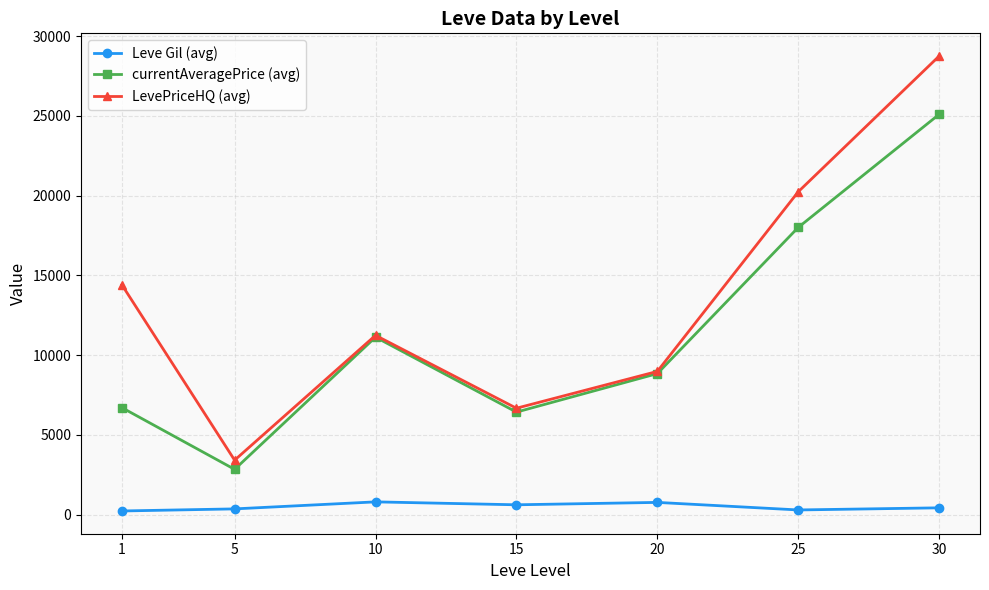

True or false: LevePriceHQ (avg) and Leve Gil (avg) cross at least once.

False